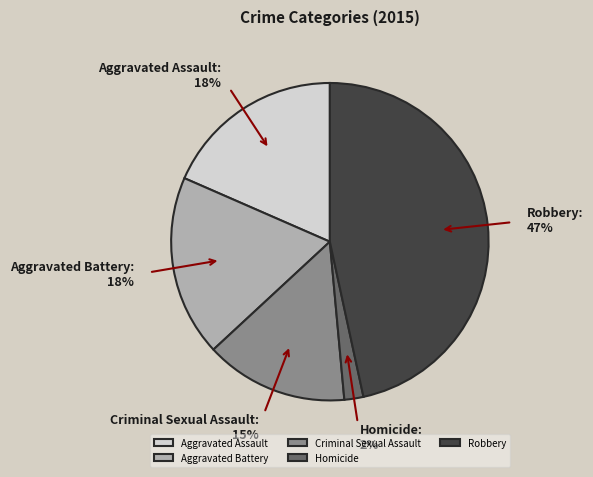

Is the sum of Criminal Sexual Assault and Homicide greater than half?

No